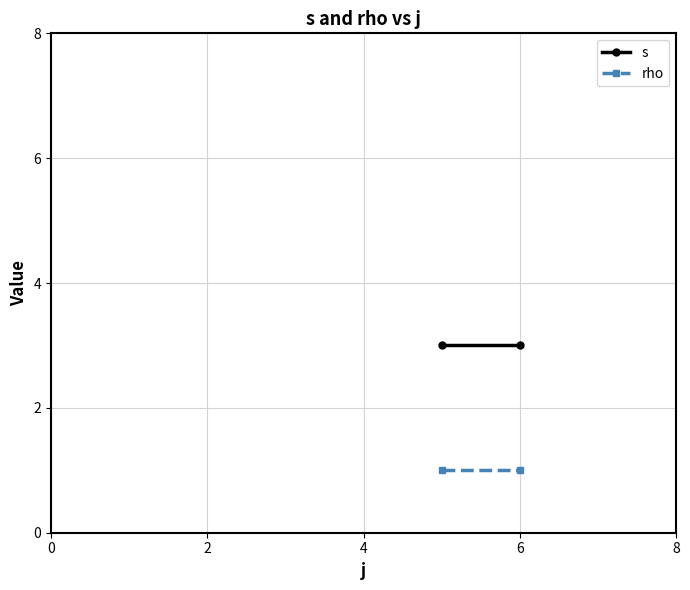

Reading right to left, transcribe all the data shown in this chart.

s: 3	3
rho: 1	1